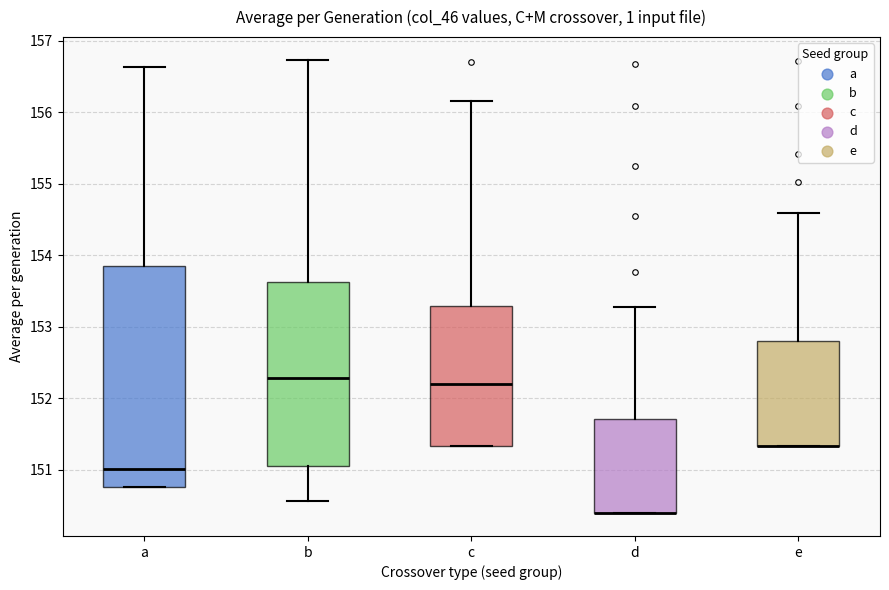

Reading left to right, read every box against the y-axis: the position of its median line, the range the box covers, and the ends of its whiskers. The values are not printed on the chart, so give them approximately, as read against the axis.

a: median 151.0, box 150.8 to 153.9, whiskers 150.8 to 156.6
b: median 152.3, box 151.1 to 153.6, whiskers 150.6 to 156.7
c: median 152.2, box 151.3 to 153.3, whiskers 151.3 to 156.2
d: median 150.4 (drawn on the box's lower edge), box 150.4 to 151.7, whiskers 150.4 to 153.3
e: median 151.3 (drawn on the box's lower edge), box 151.3 to 152.8, whiskers 151.3 to 154.6